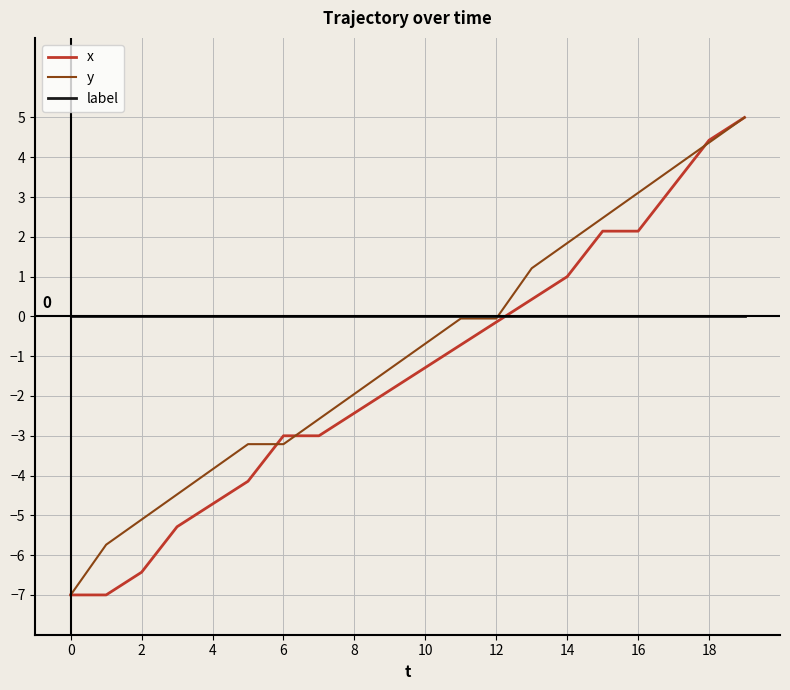

How many times do x and label cross each other?

1